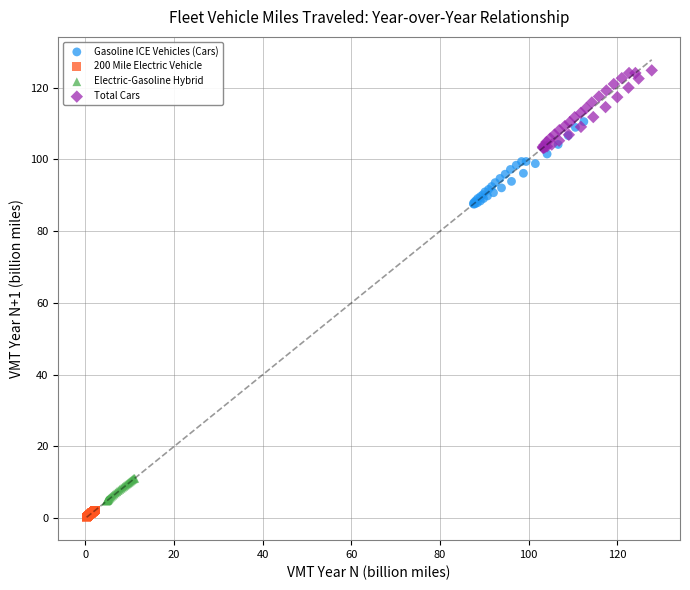

Which series reaches the maximum Y coordinate?

Total Cars